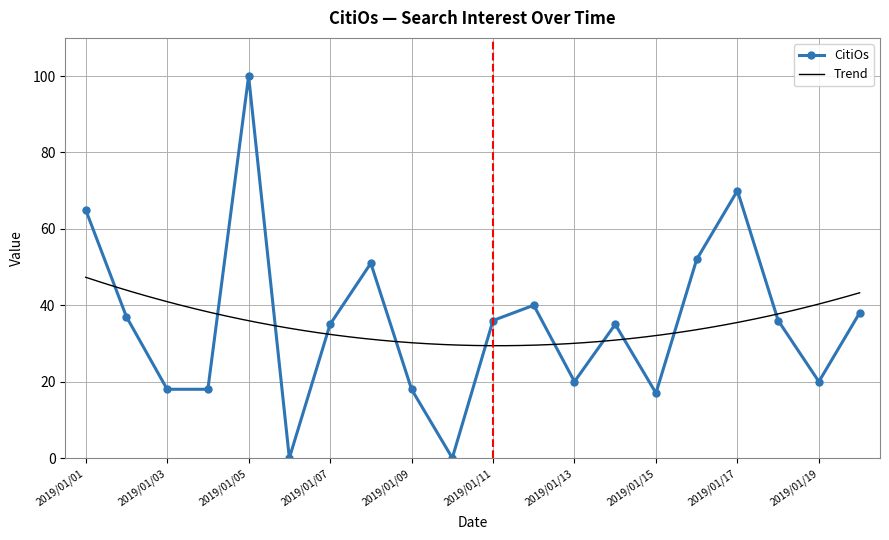

How many lines are shown in the chart?

1